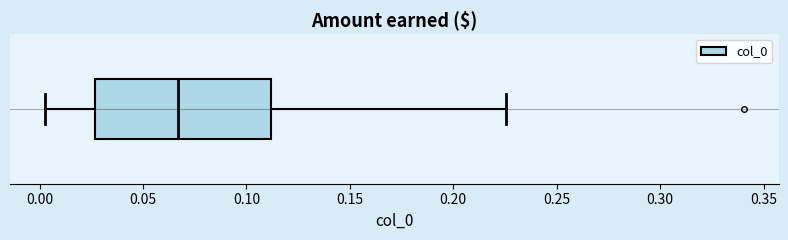

Read this box plot against the x-axis: the position of the median line, the range covered by the box, and the ends of both whiskers. The values are not printed on the chart, so give them approximately, as read against the axis.

median 0.065, box 0.025 to 0.110, whiskers 0.005 to 0.225